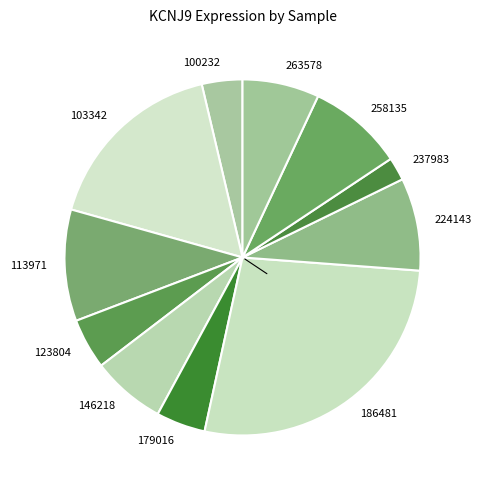

Between 103342 and 146218, which is larger?

103342